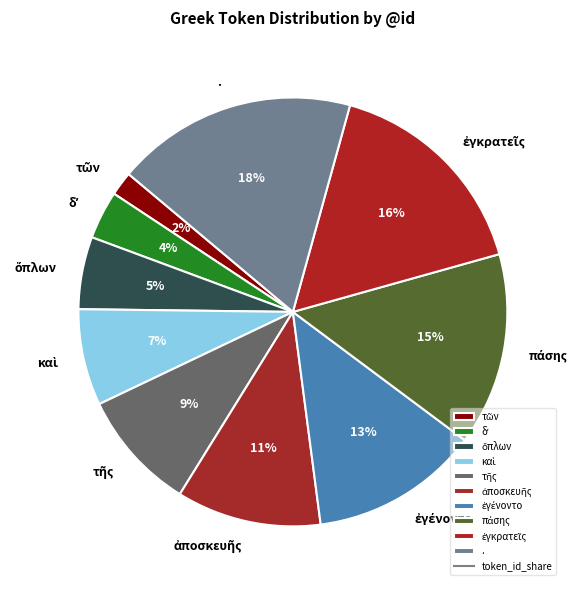

To the nearest percent, what is the average slice percentage?

10%